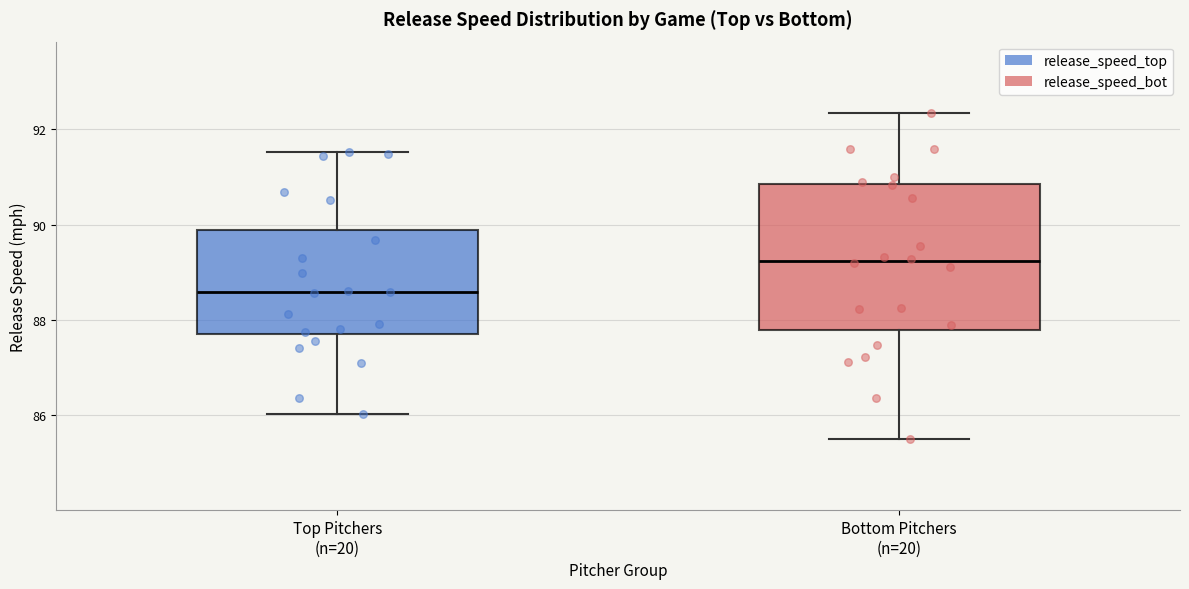

Which box's median line is the lowest?

Top Pitchers (n=20)